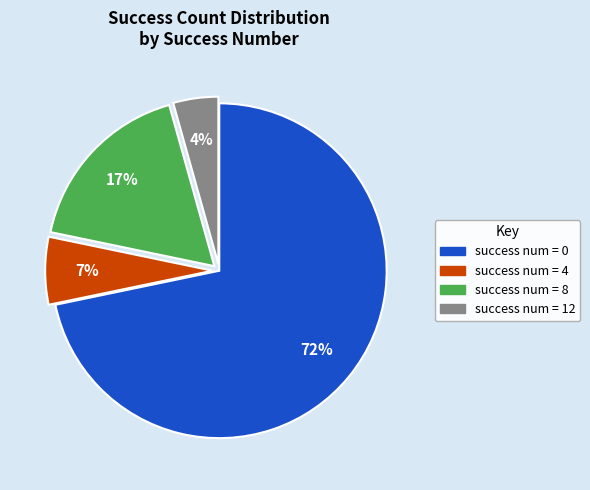

To the nearest percent, what percentage of the pie is success num = 0?

72%